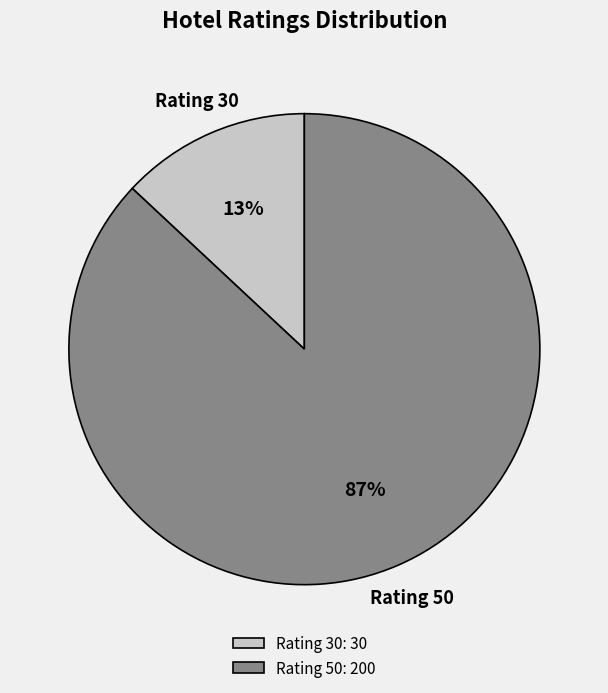

To the nearest percent, what percentage of the pie is Rating 30?

13%